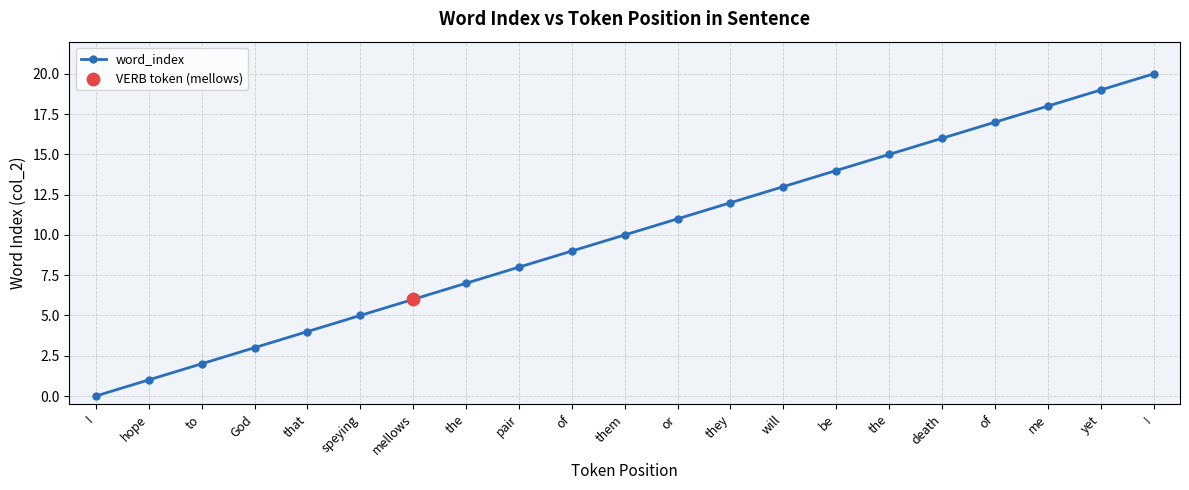

What is the ratio of the value at or to the value at they?

0.9